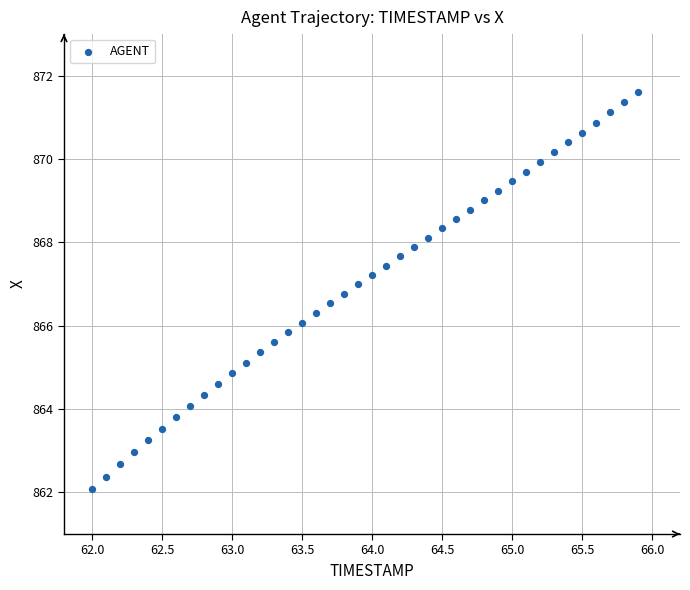

What is the range of X values (max minus min)?

3.9